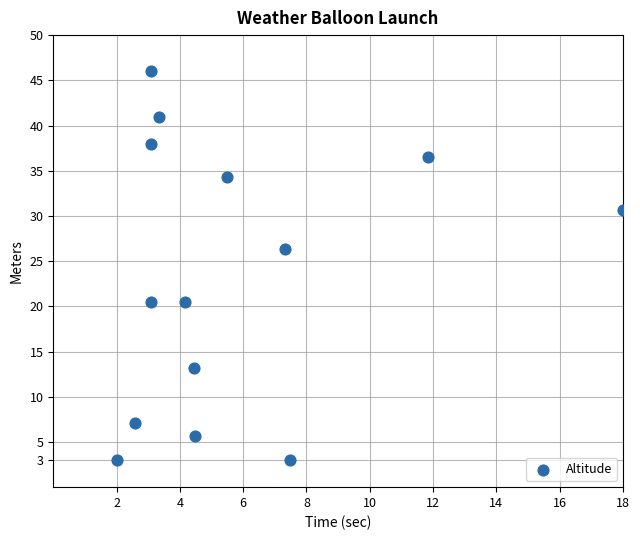

What is the range of X values (max minus min)?

16.0